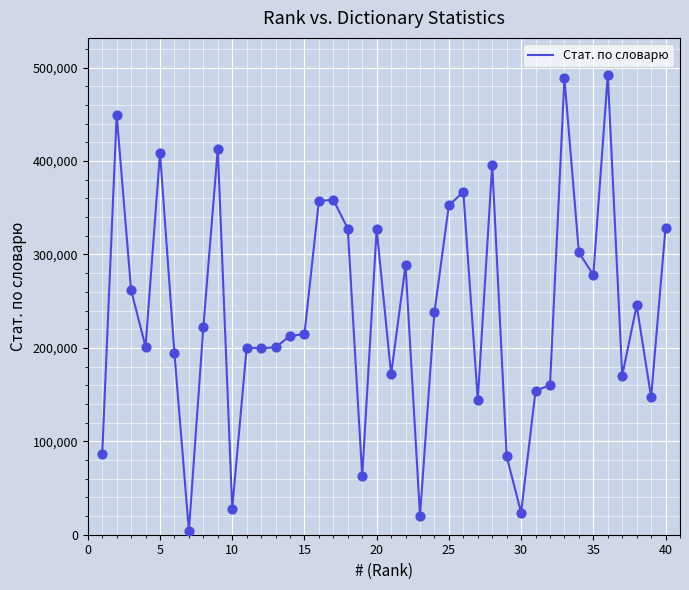

What is the difference between the maximum and minimum values?

488295